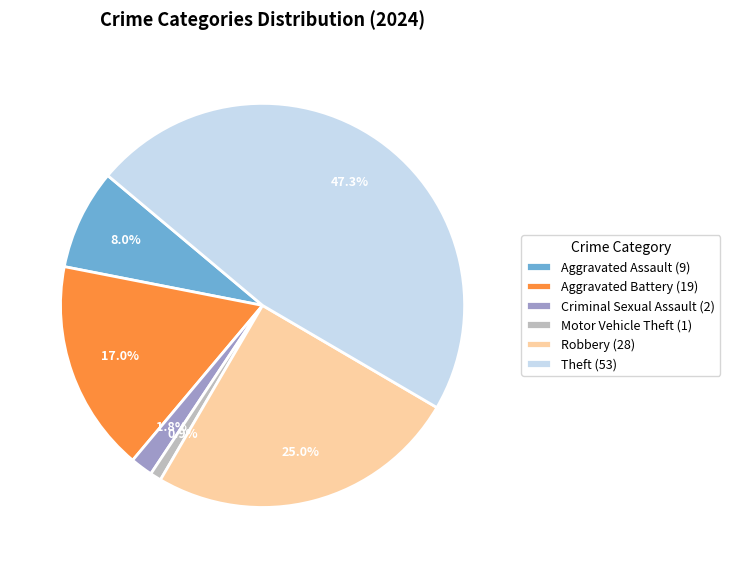

Count the number of slices in the pie.

6